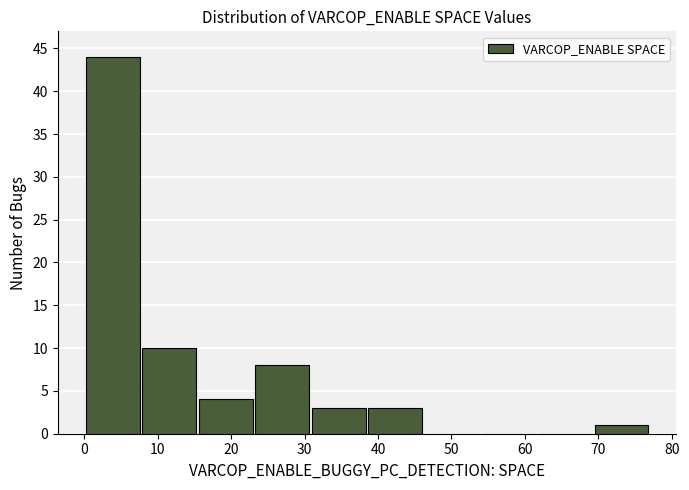

Which range on the x-axis has the tallest bar?

0.0 to 7.7